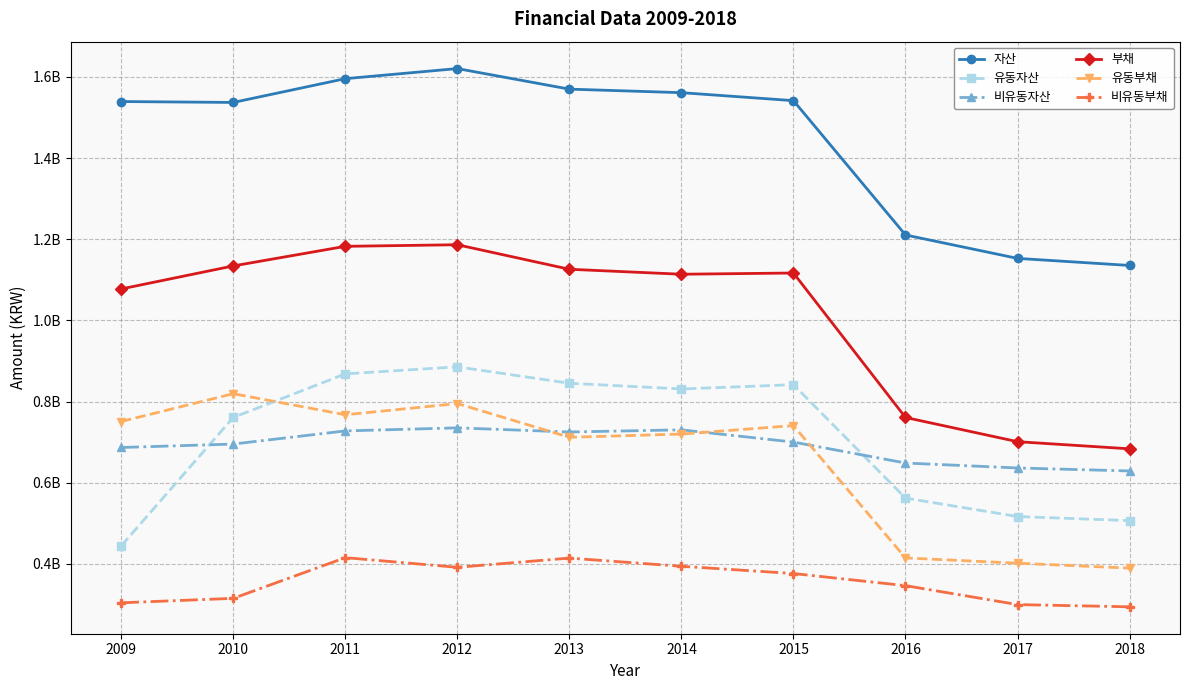

Rank the categories by 비유동자산 value from lowest to highest.

2018, 2017, 2016, 2009, 2010, 2015, 2013, 2011, 2014, 2012